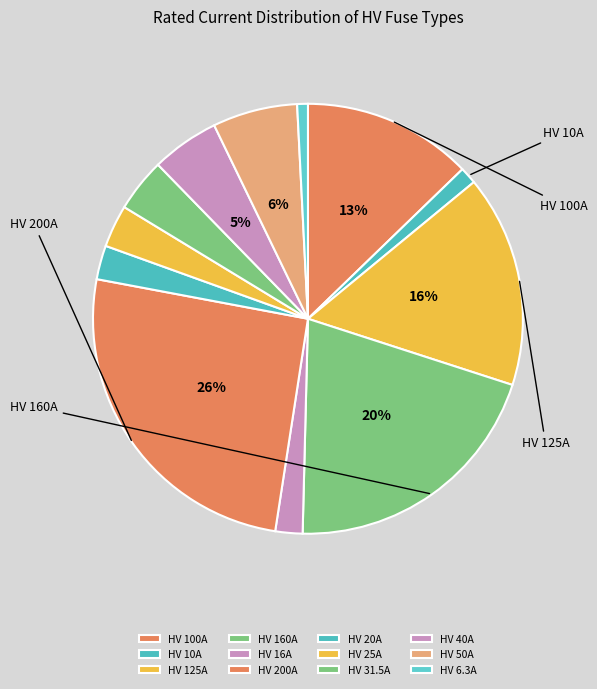

To the nearest percent, what percentage of the pie is HV 160A?

20%